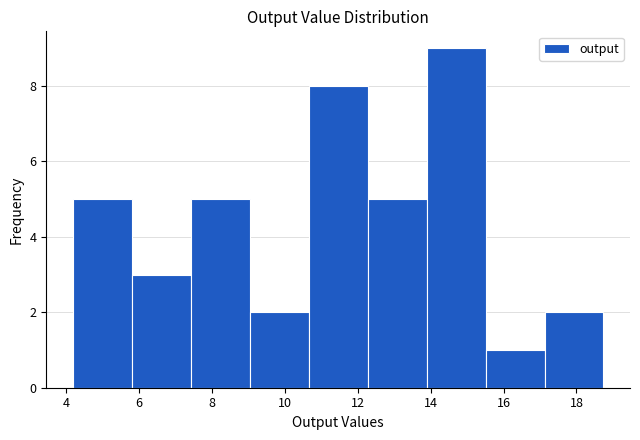

Over which range of the x-axis is the bar tallest?

13.8 to 15.6